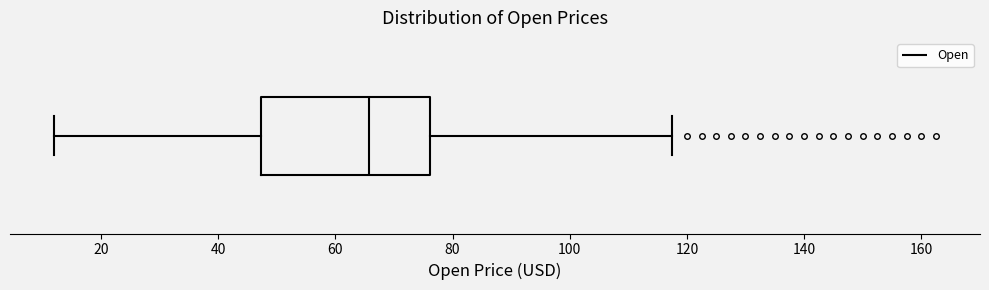

Where is the left edge of the box on the x-axis? The values are not printed on the chart, so give them approximately, as read against the axis.

48